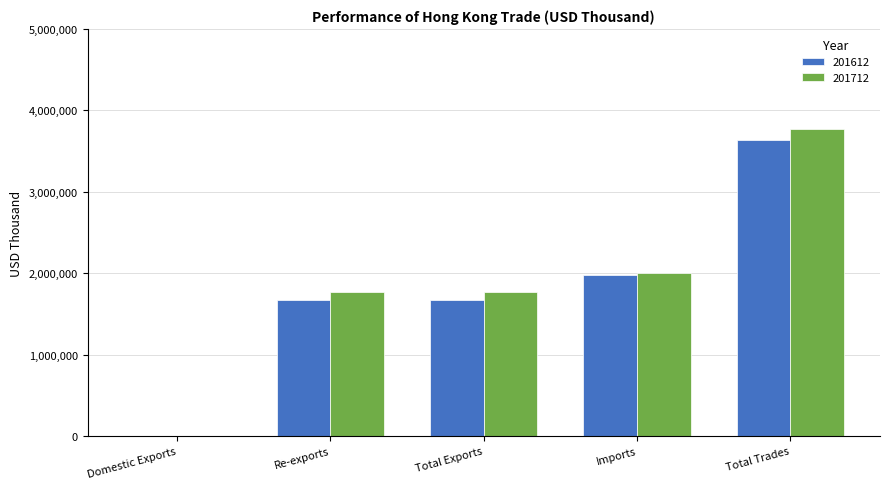

Is the value of 201612 at Imports greater than the value of 201712 at Domestic Exports?

Yes